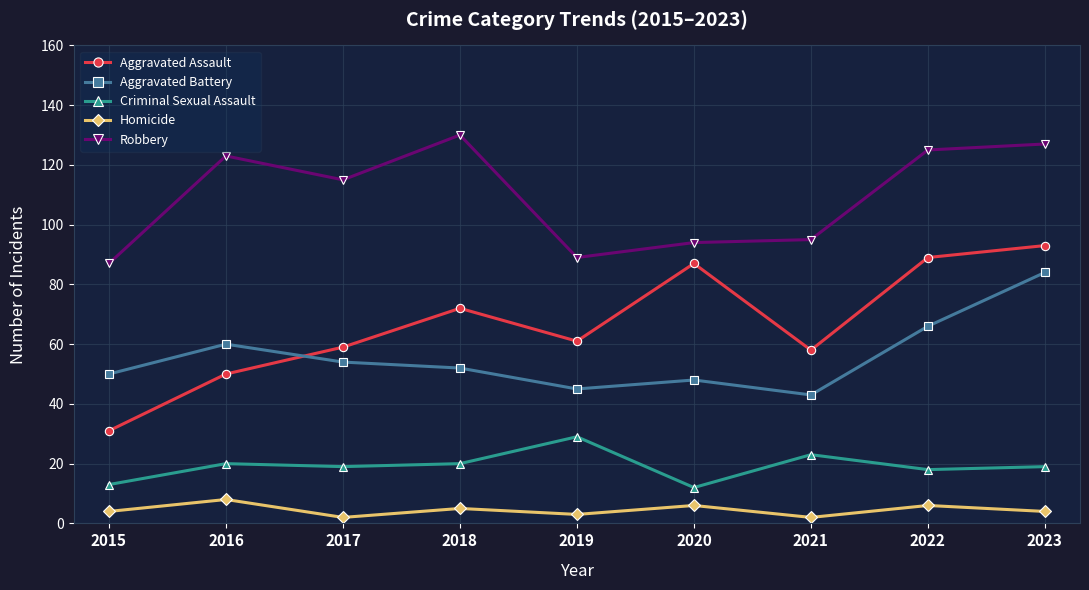

What are all the series names shown in the legend?

Aggravated Assault, Aggravated Battery, Criminal Sexual Assault, Homicide, Robbery